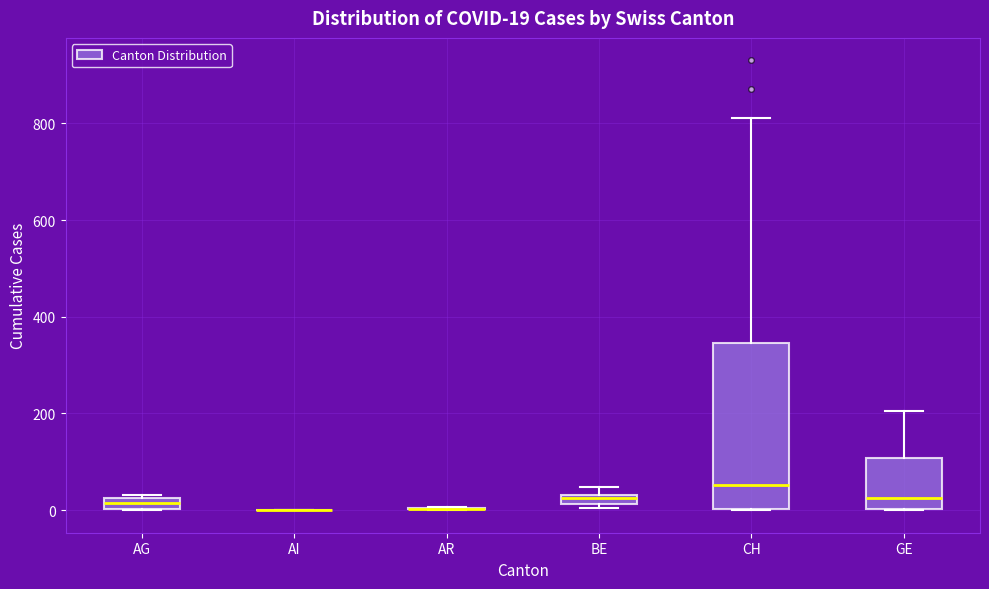

Which box is the tallest, from its lower edge to its upper edge?

CH